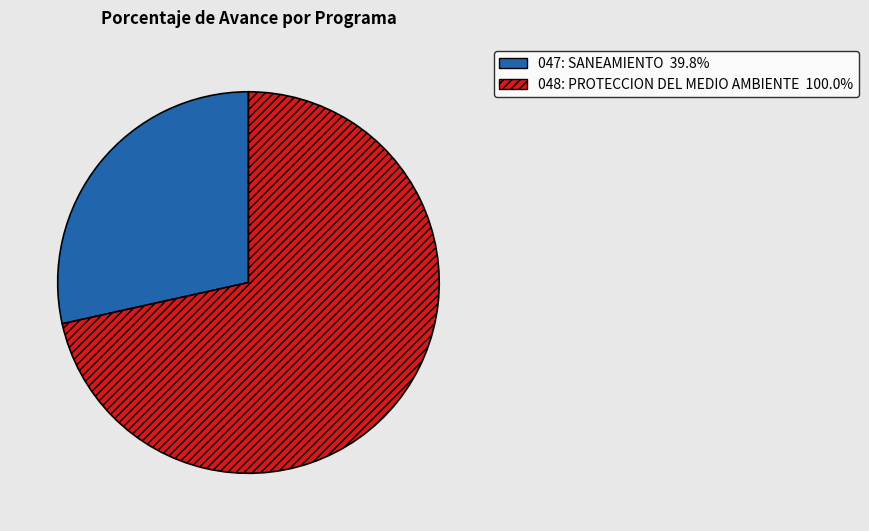

Combined, do 047: SANEAMIENTO and 048: PROTECCION DEL MEDIO AMBIENTE account for over 50%?

Yes